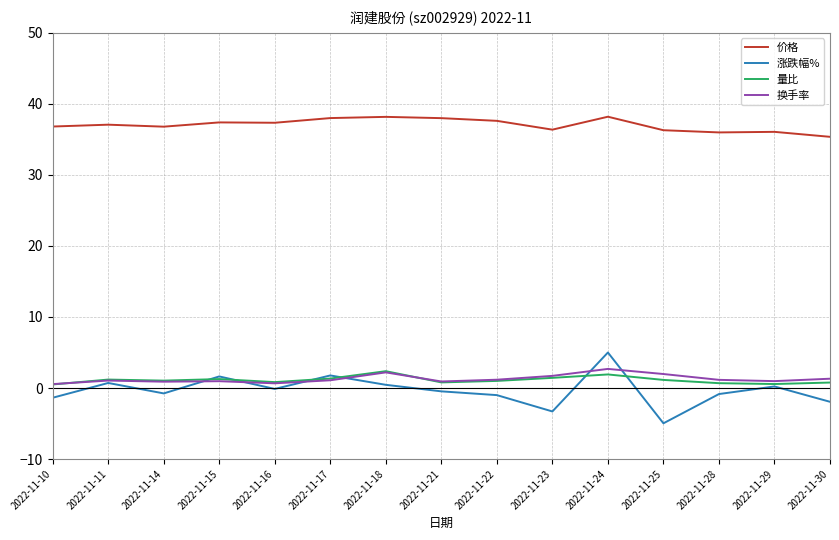

At which label does 涨跌幅% reach its peak?

2022-11-24